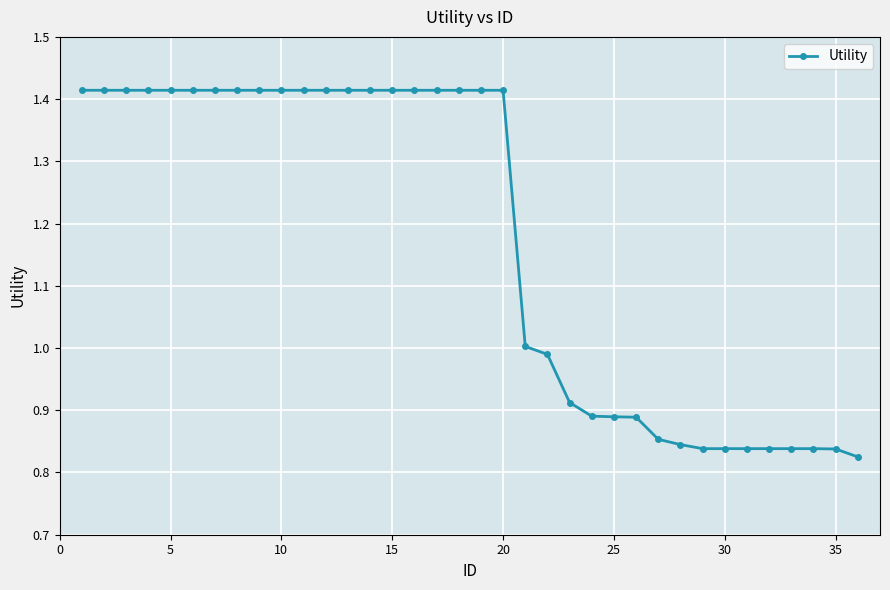

What is the average value?

1.2